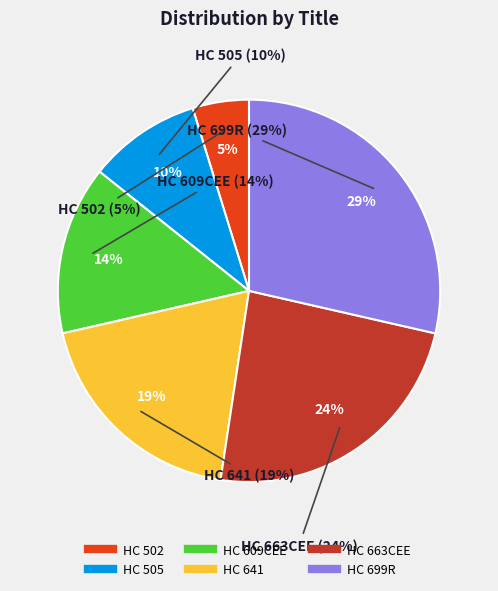

Is it true that HC 505 is 2% of the pie?

False